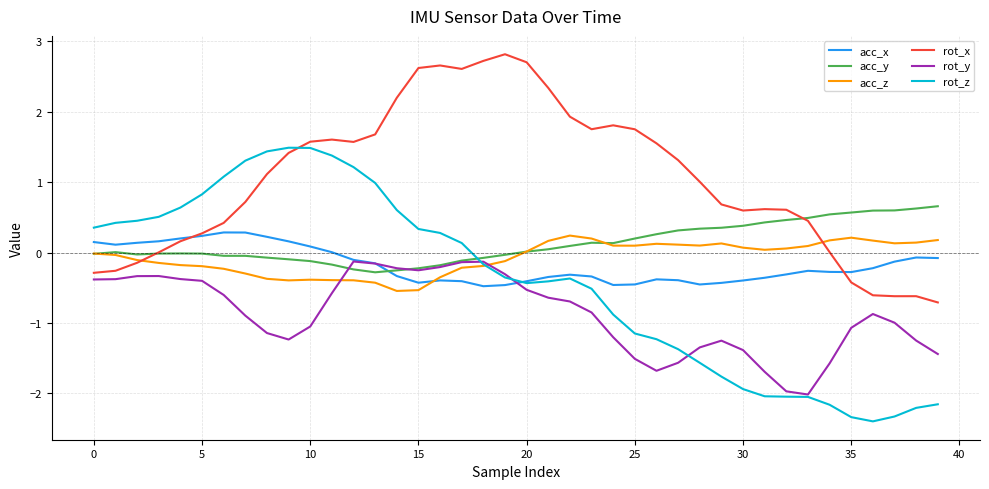

Does the chart have visible grid lines?

Yes